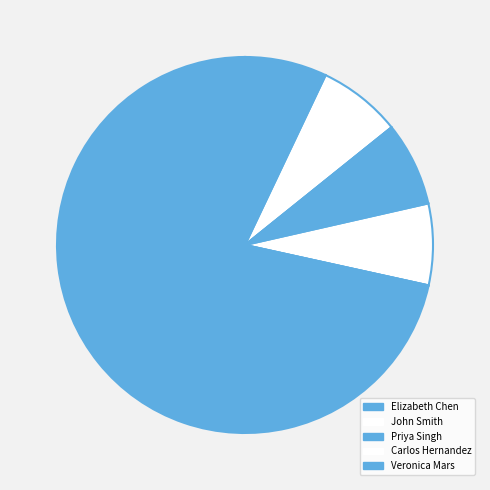

Rank the categories by value from highest to lowest.

Veronica Mars, Priya Singh, John Smith, Elizabeth Chen, Carlos Hernandez